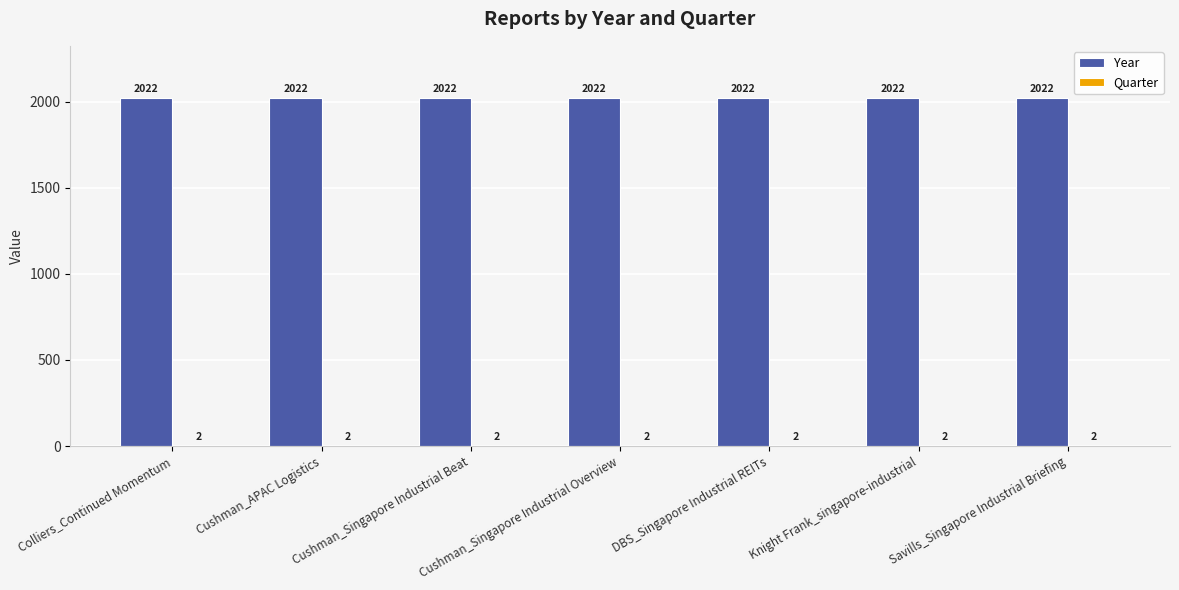

What is the total value across all series at Cushman_Singapore Industrial Overview?

2024